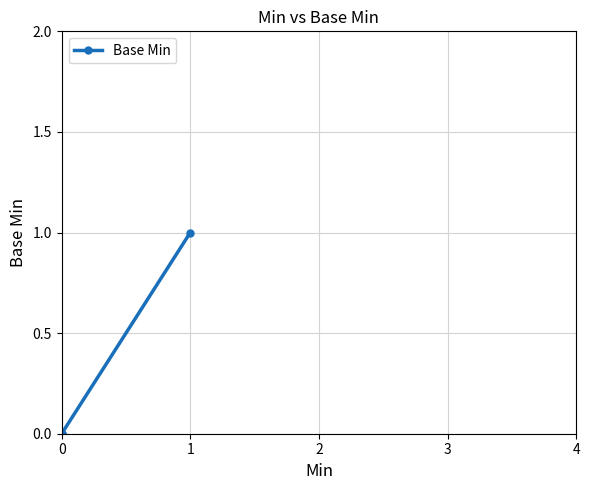

Count the number of data series in this chart.

1